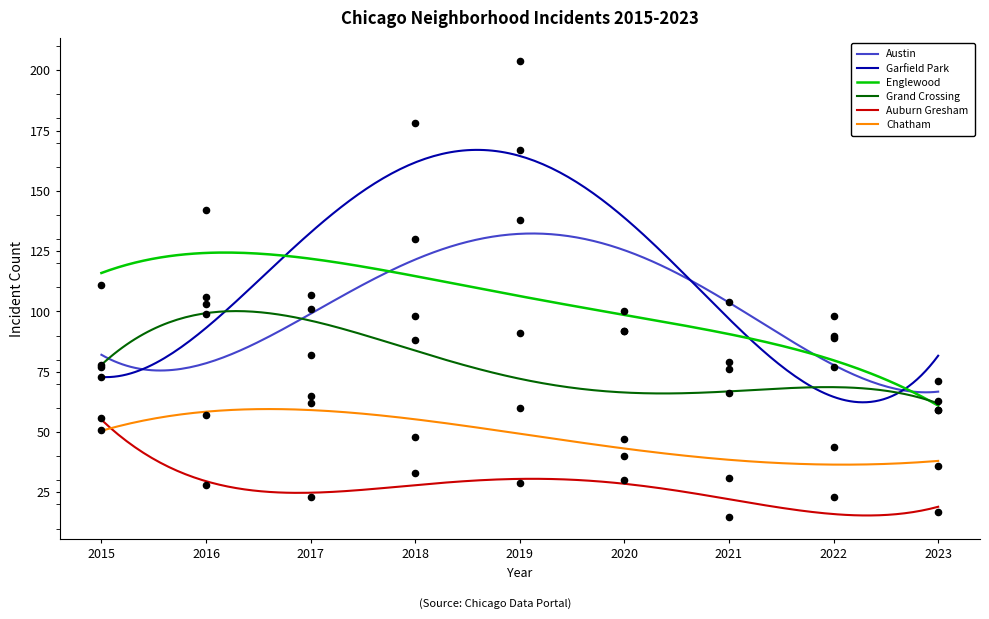

Which series contains the lowest Y value?

Auburn Gresham